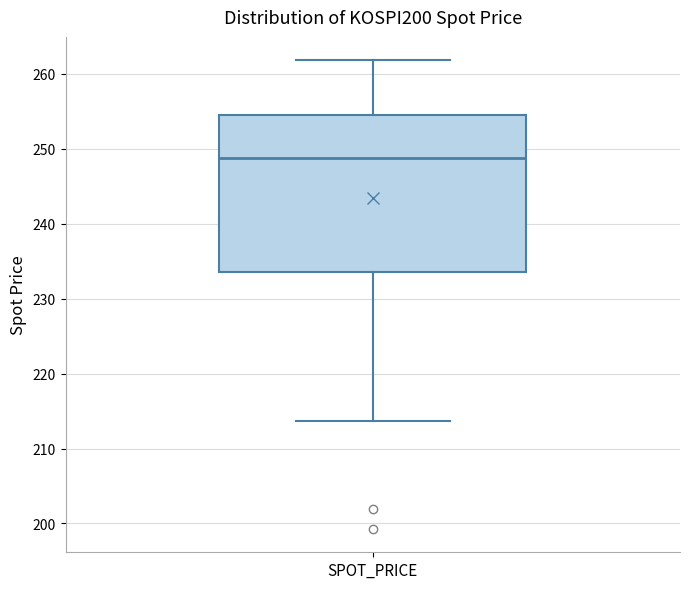

Where does the median line of the box for SPOT_PRICE sit on the y-axis? The values are not printed on the chart, so give them approximately, as read against the axis.

249